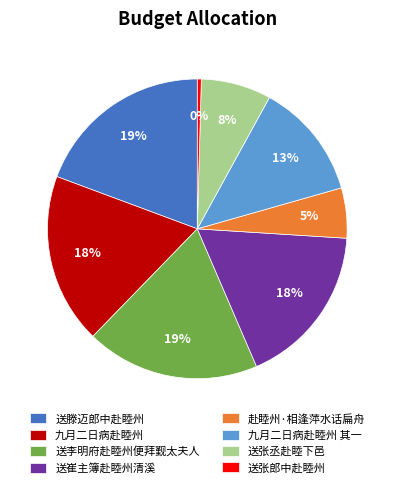

Between 送崔主簿赴睦州清溪 and 送张郎中赴睦州, which is larger?

送崔主簿赴睦州清溪